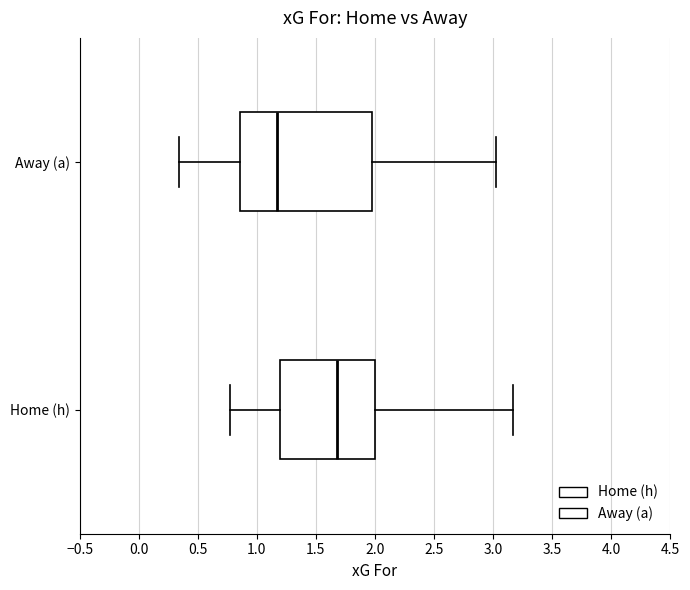

Which box has the furthest to the left median line?

Away (a)